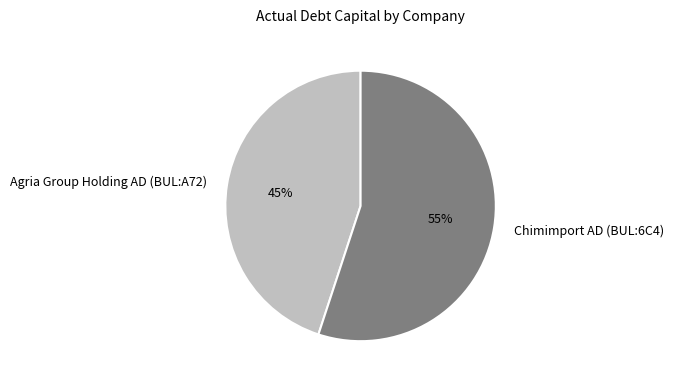

Rank the categories by value from highest to lowest.

Chimimport AD (BUL:6C4), Agria Group Holding AD (BUL:A72)